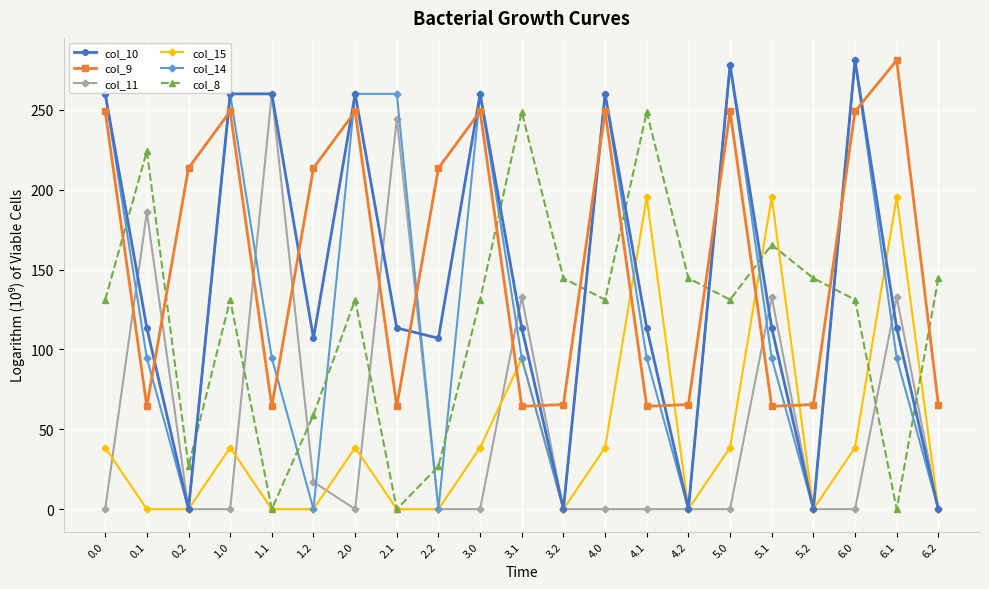

Is the value of col_10 at 1.0 greater than the value of col_8 at 2.2?

Yes